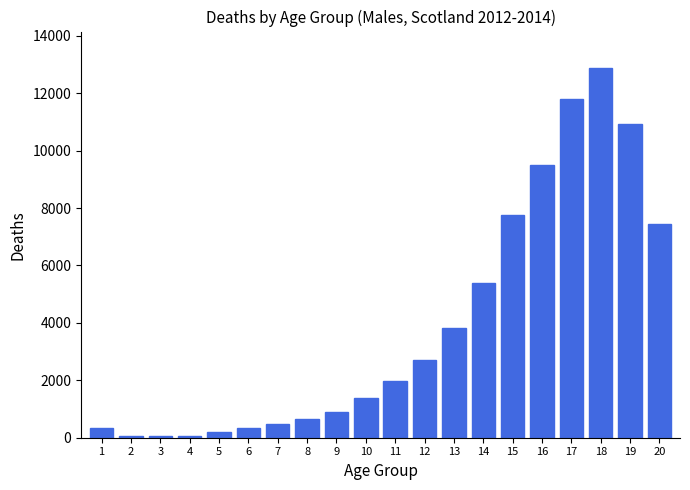

Is it true that the value at 16 is 9492?

True